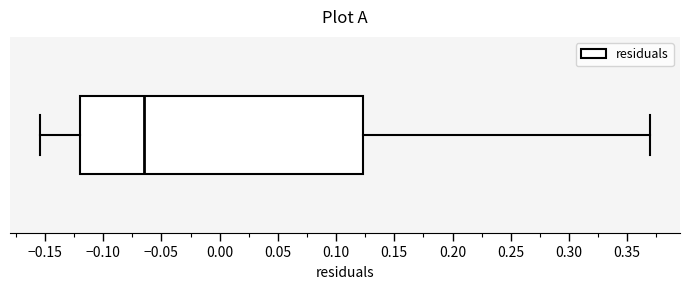

Transcribe this box plot: give where the median line is, the range the box spans, and where the two whiskers end, as read against the x-axis. The values are not printed on the chart, so give them approximately, as read against the axis.

median -0.065, box -0.120 to 0.125, whiskers -0.155 to 0.370